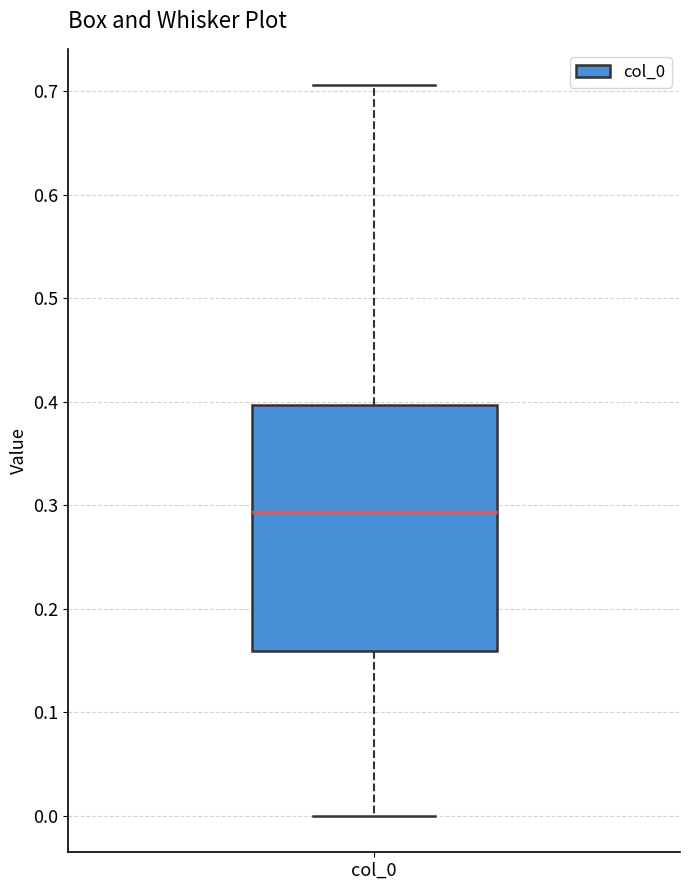

Where does the lower whisker of the box for col_0 end on the y-axis? The values are not printed on the chart, so give them approximately, as read against the axis.

0.00